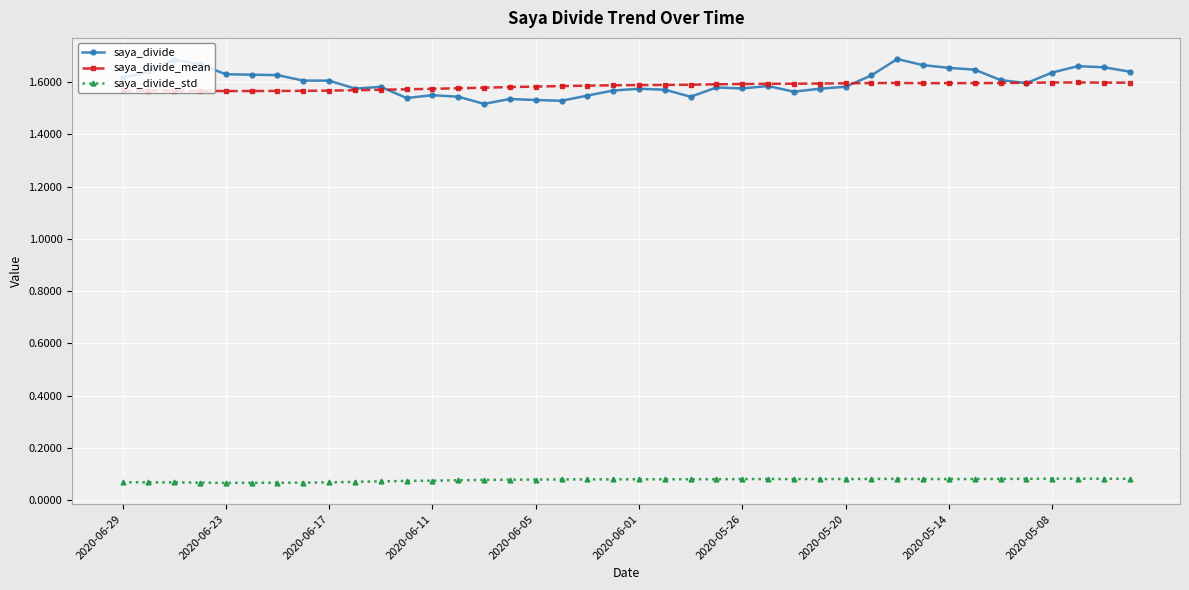

Rank the series by their maximum value, from highest to lowest.

saya_divide, saya_divide_mean, saya_divide_std